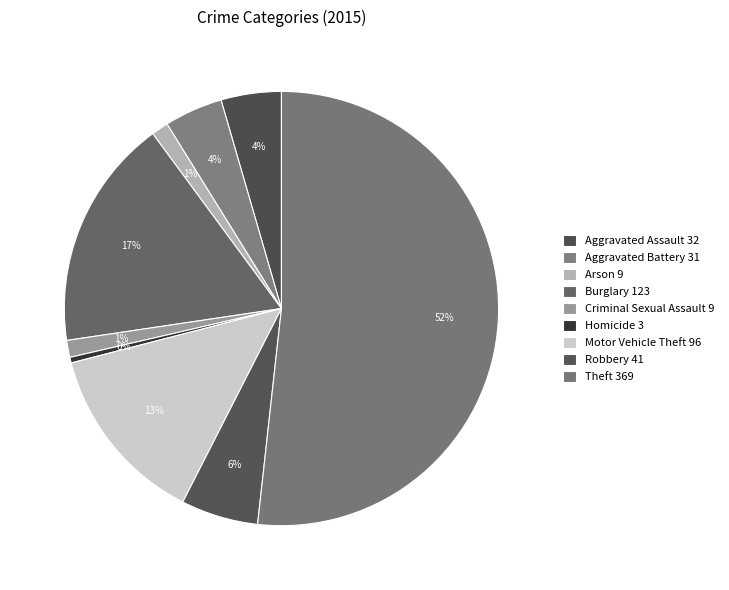

How many slices are in this pie chart?

9